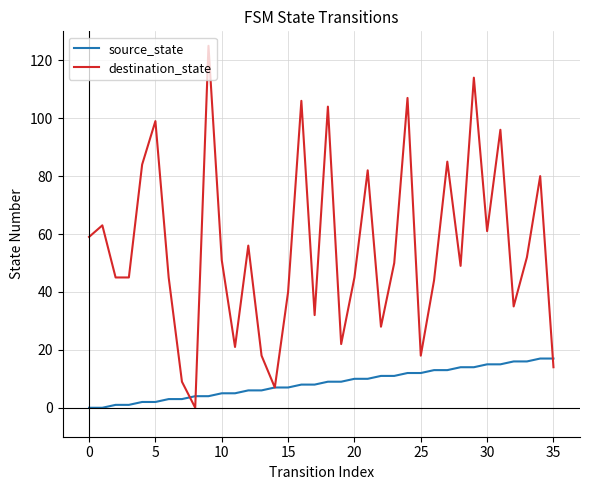

Which series has the largest range (max minus min)?

destination_state